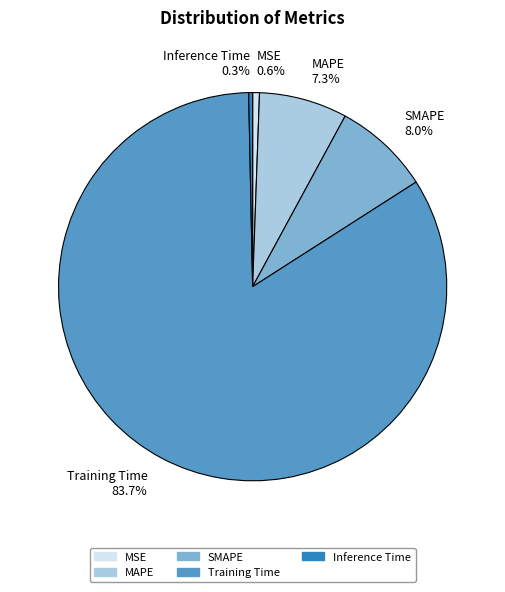

Is the sum of Training Time and MSE greater than half?

Yes